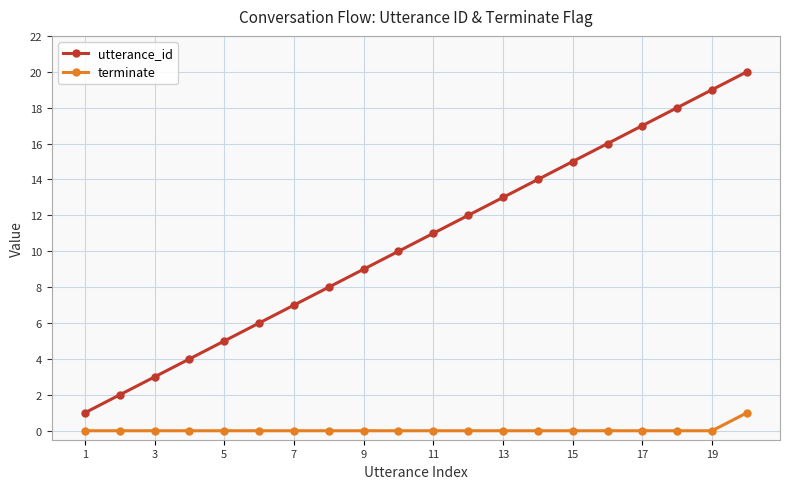

What is the maximum value shown in the chart?

20